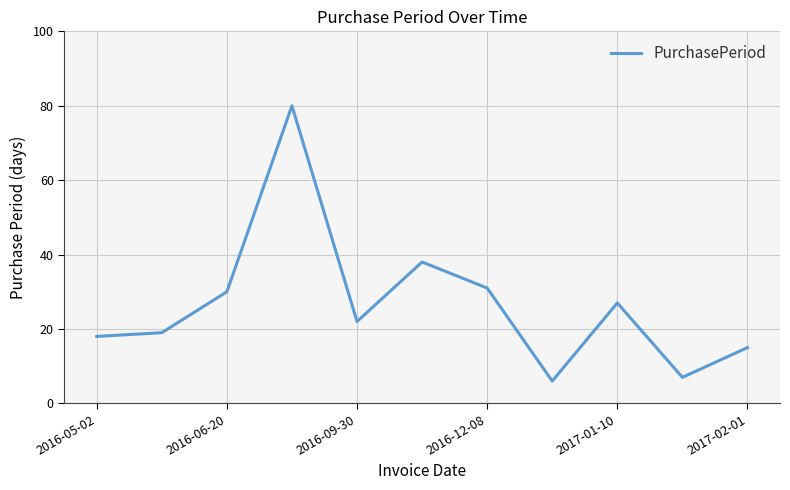

How many interior local valleys (lower than both neighbors) does the data have?

3